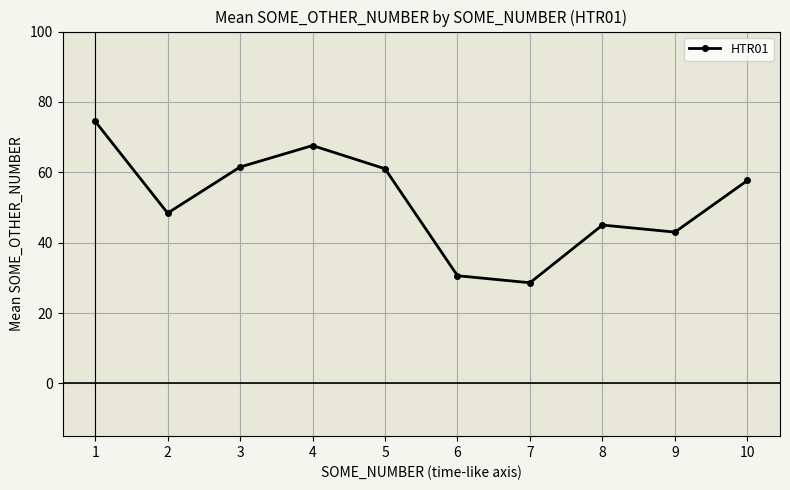

Count the number of categories in the chart.

10